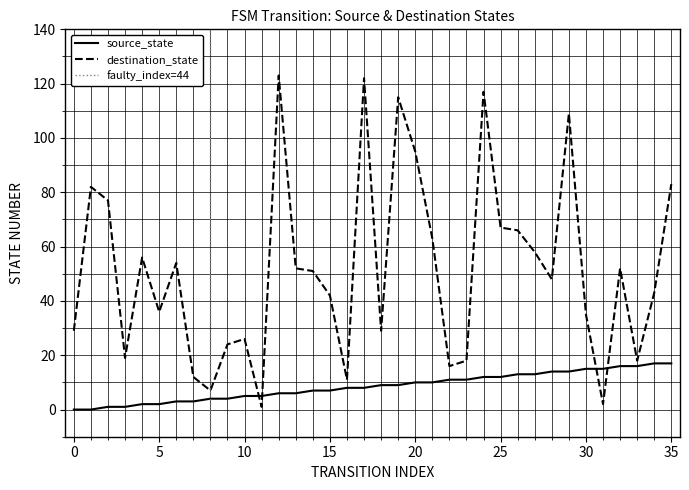

What is the value of the source_state point at the 6th from the left?

2